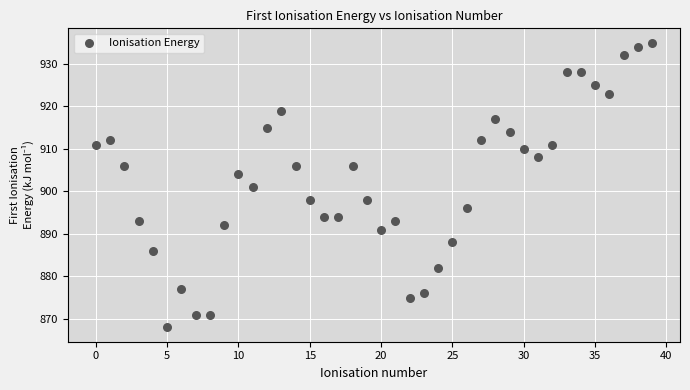

What is the range of Y values (max minus min)?

67